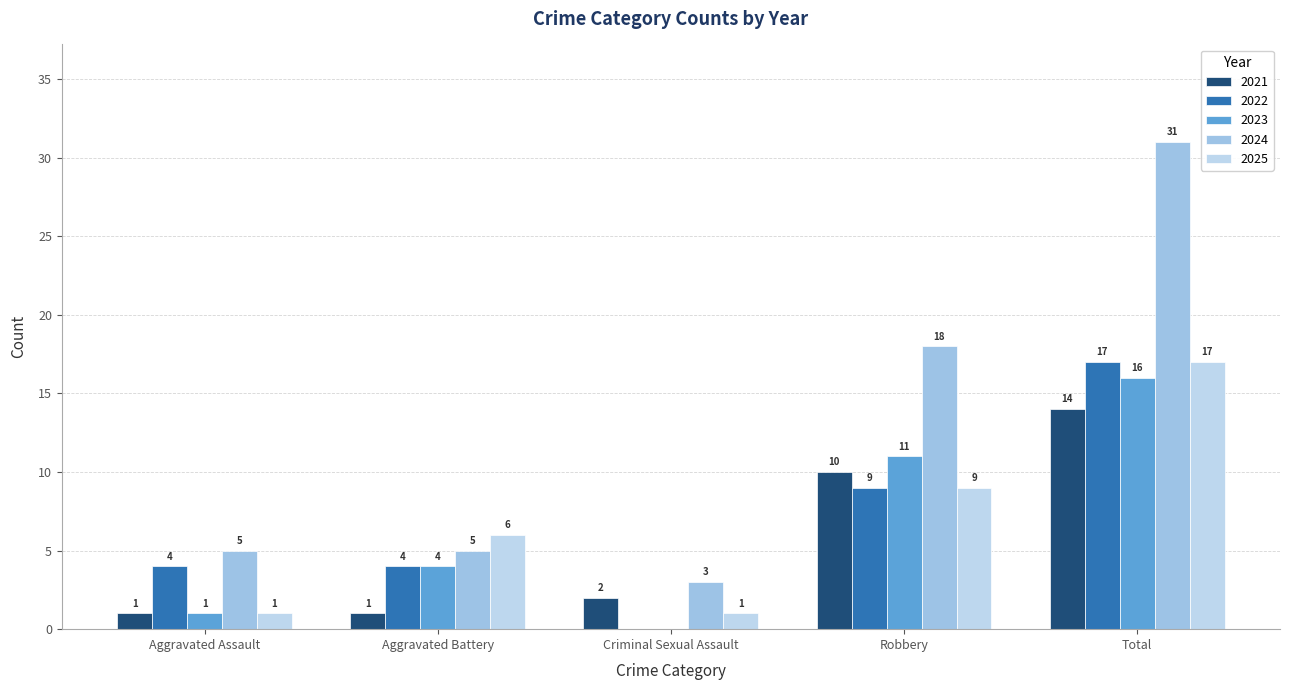

Count the number of categories in the chart.

5